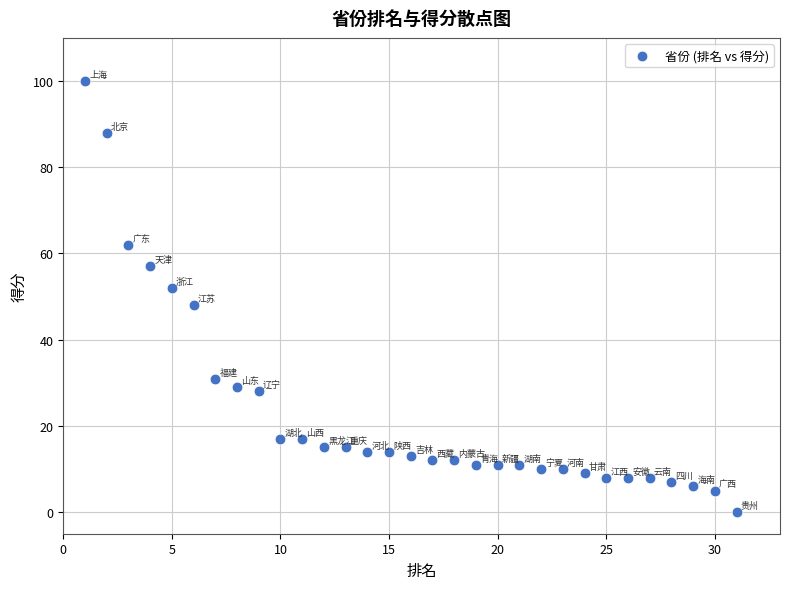

What is the range of X values (max minus min)?

30